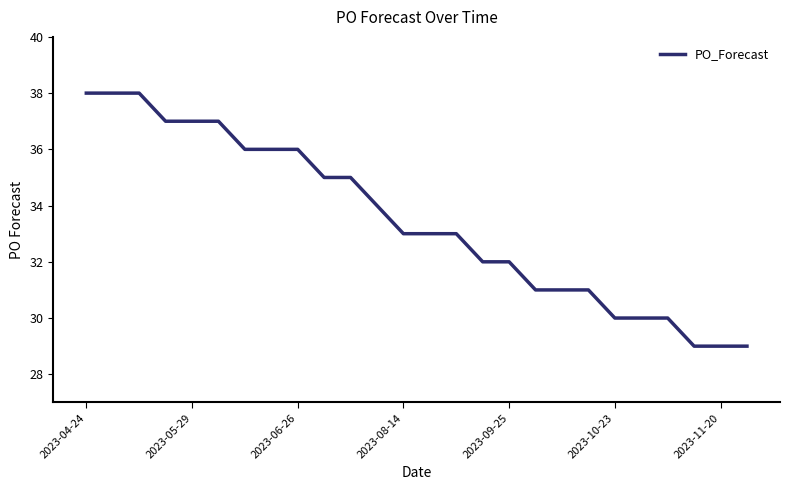

How many categories are shown in the chart?

26